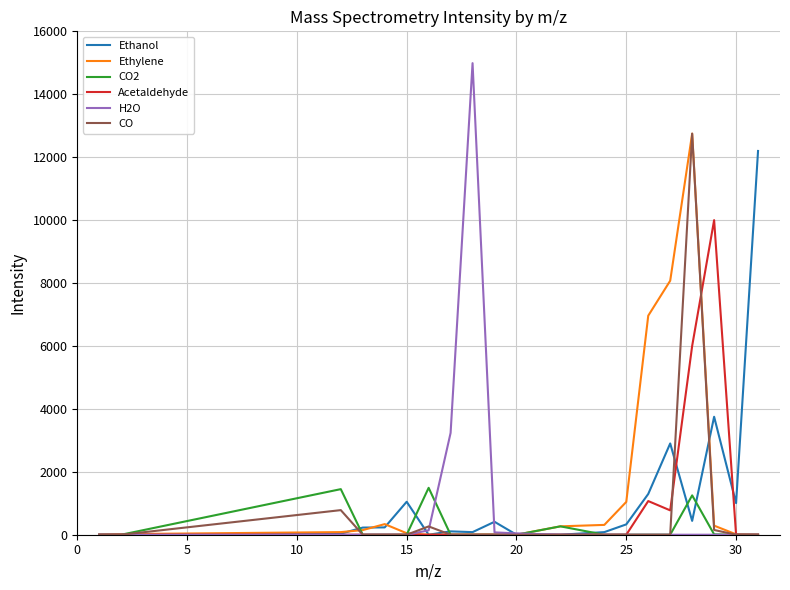

What is the highest value of the Ethylene series?

12748.6